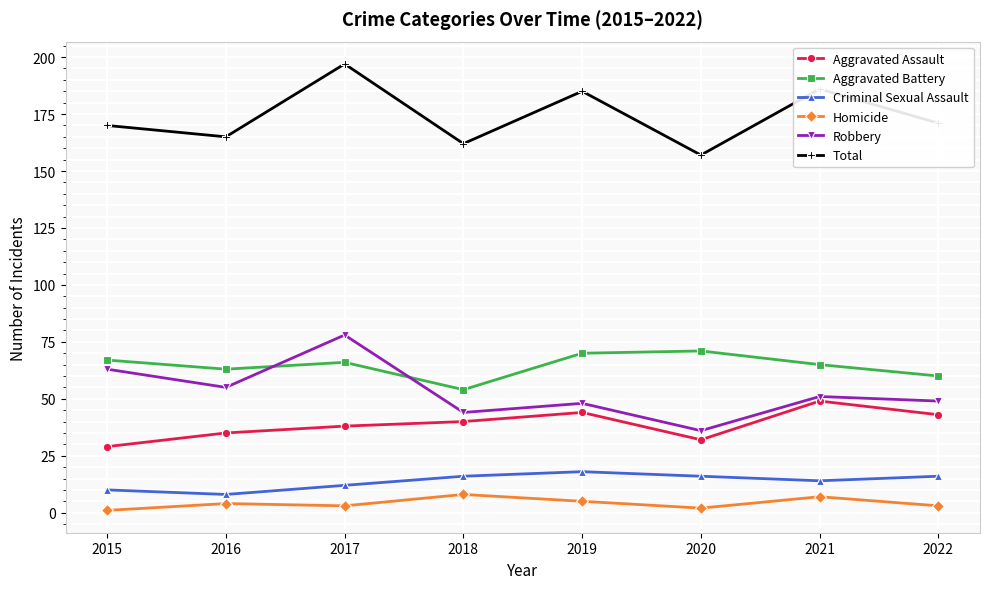

Is it true that Robbery equals 44 at 2018?

True